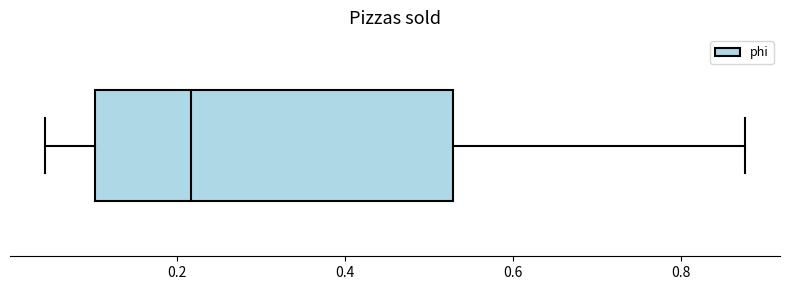

Read this box plot against the x-axis: the position of the median line, the range covered by the box, and the ends of both whiskers. The values are not printed on the chart, so give them approximately, as read against the axis.

median 0.22, box 0.10 to 0.52, whiskers 0.04 to 0.88